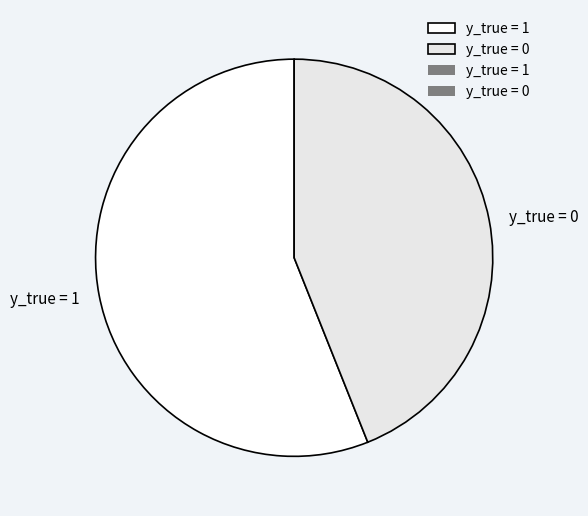

Do y_true = 1 and y_true = 0 together represent more than half of the pie?

Yes